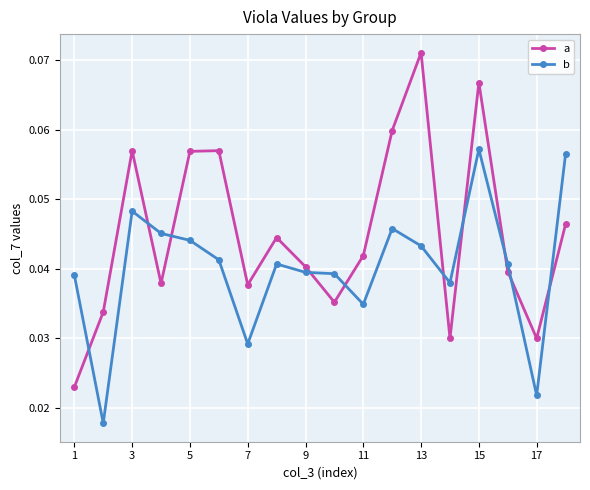

In a, how many points are lower than both neighbors (excluding endpoints)?

5